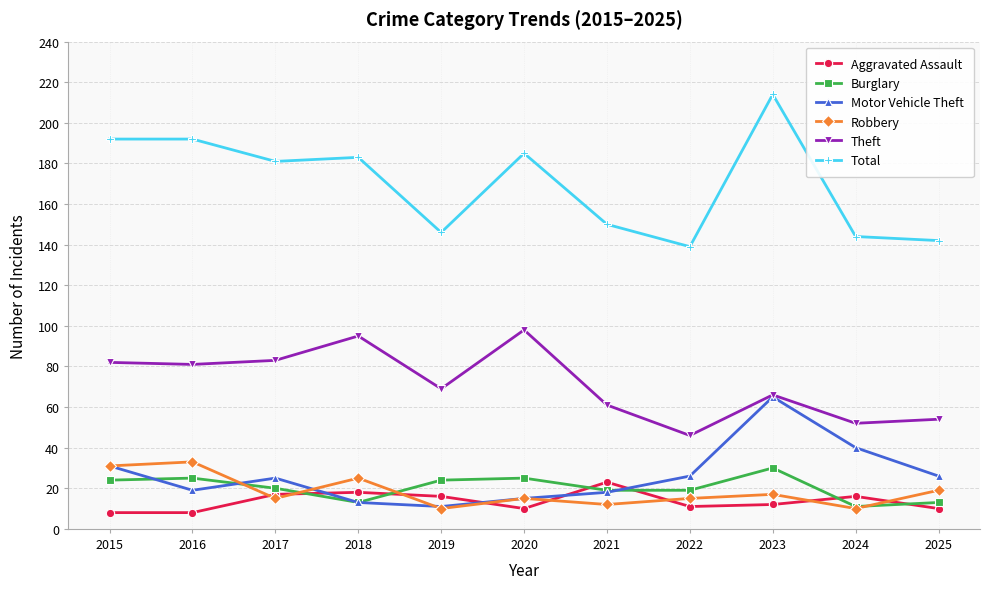

What is the total value across all series at 2019?

276